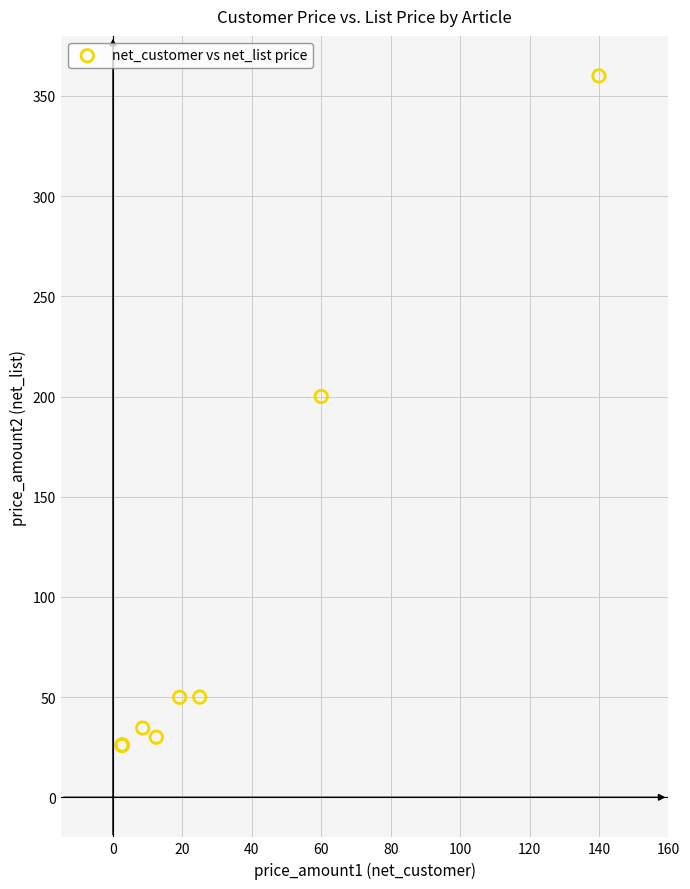

What Y value in the scatter plot is closest to 193?

200.0